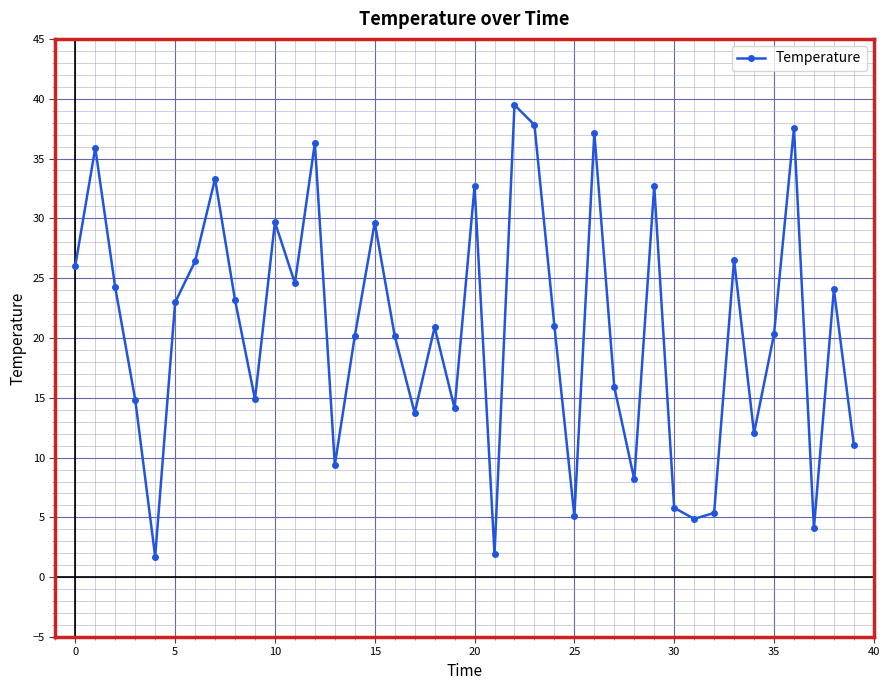

True or false: the data has more than 0 interior local peaks.

True